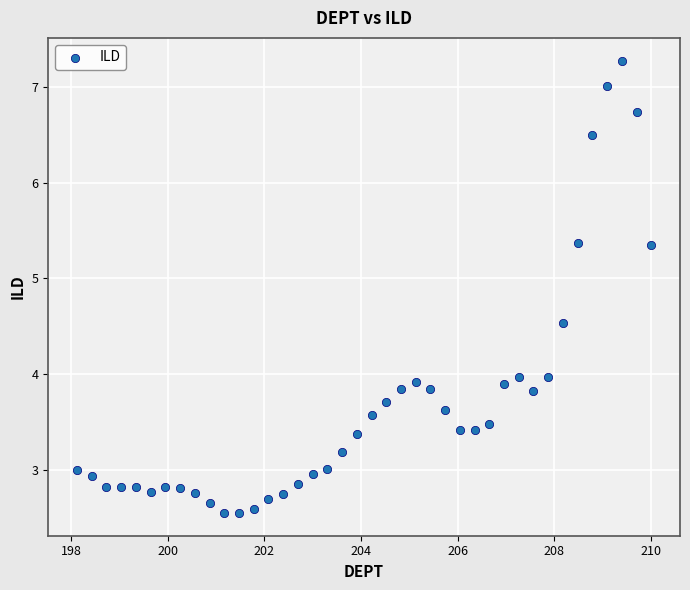

What is the range of X values (max minus min)?

11.9